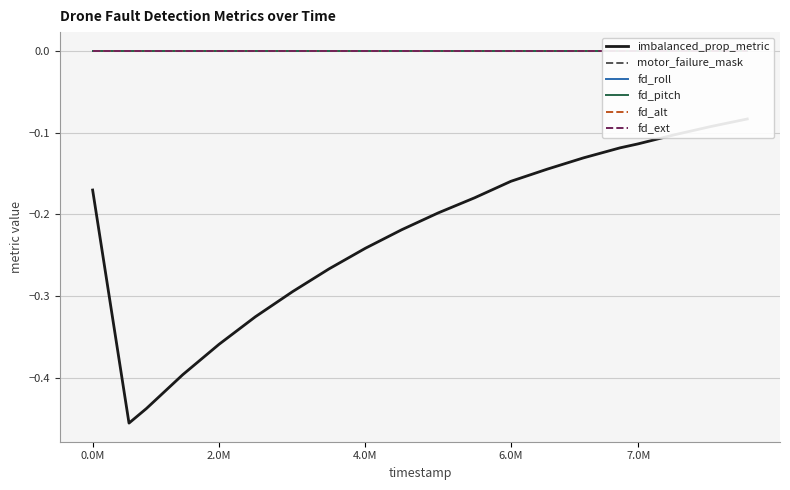

What is the value of the imbalanced_prop_metric point at the 12th from the left?

-0.2